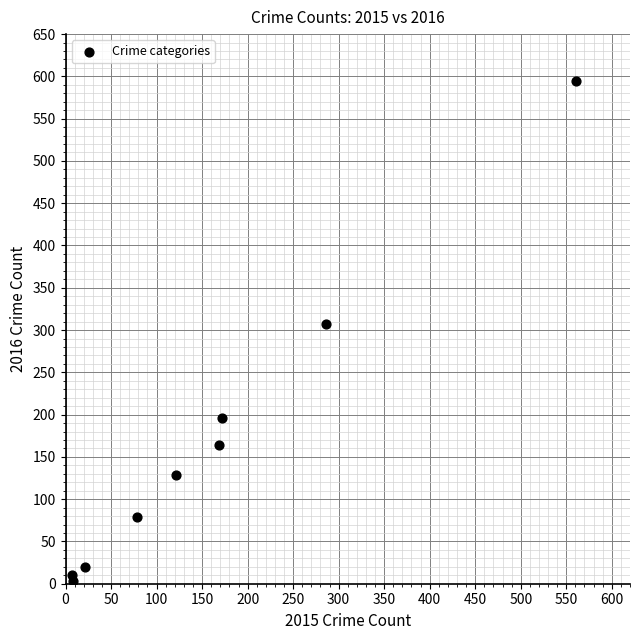

What Y value in the scatter plot is closest to 298?

307